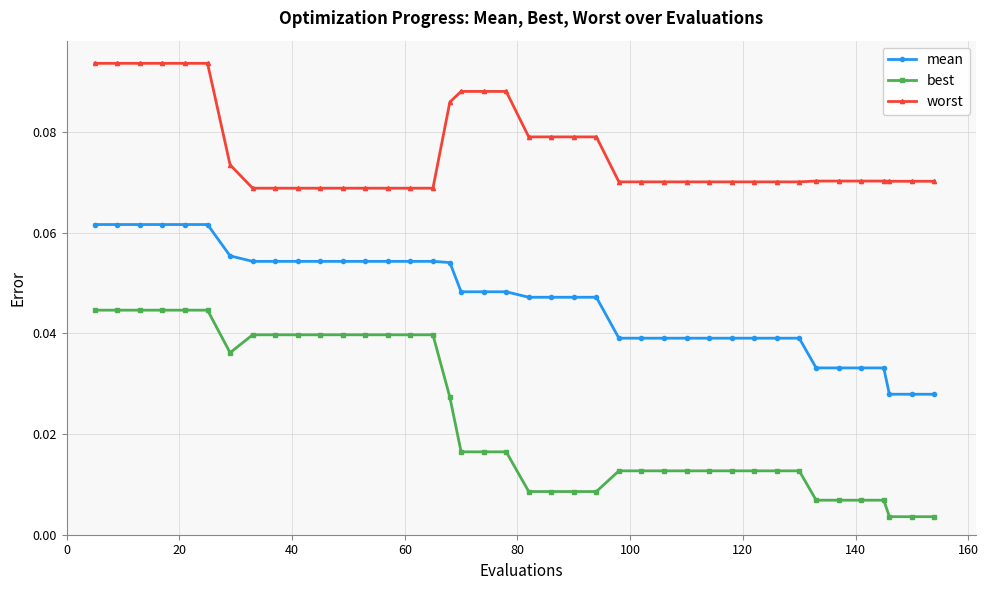

At how many categories does at least one series exceed 0?

40